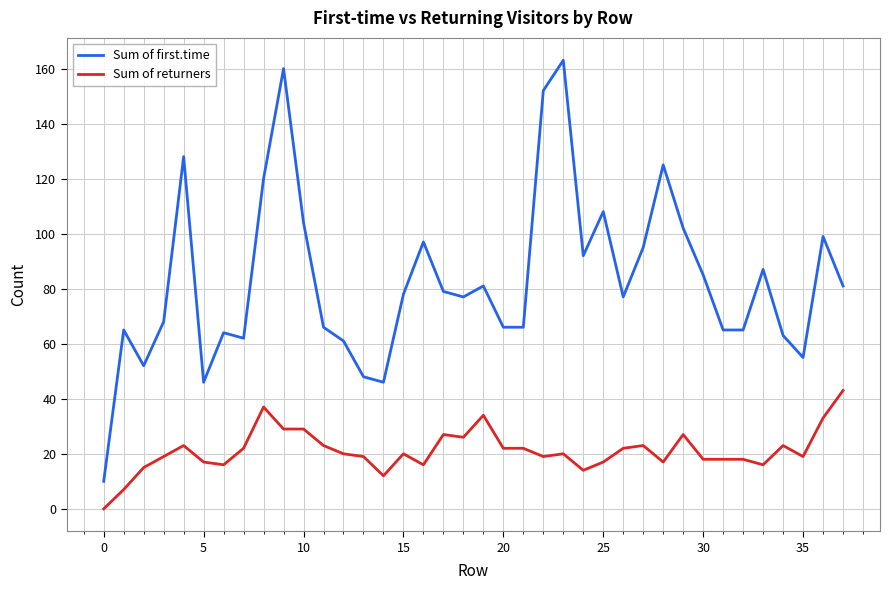

What is the highest value of the Sum of first.time series?

163